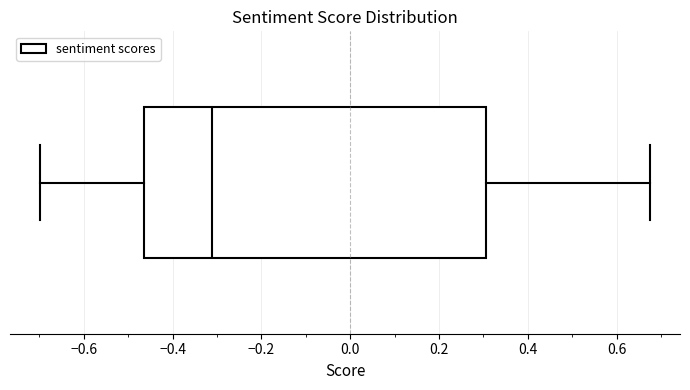

Where does the median line of the box sit on the x-axis? The values are not printed on the chart, so give them approximately, as read against the axis.

-0.32